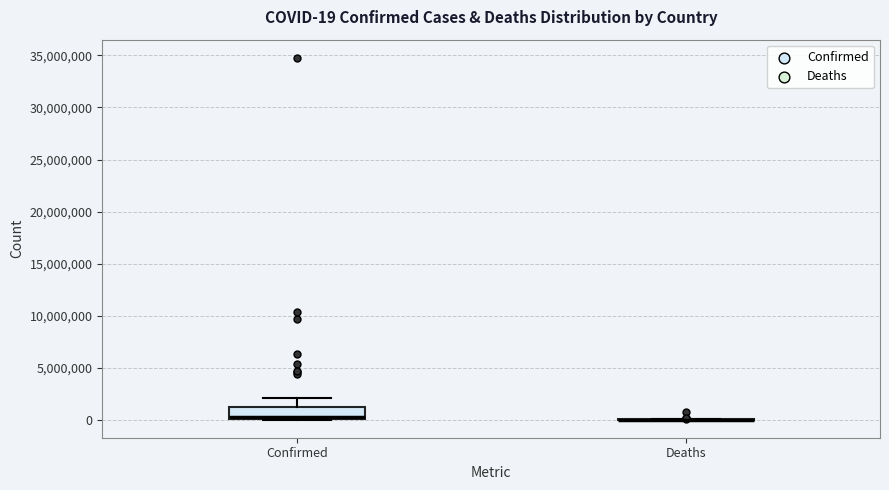

Comparing the boxes themselves (not the whiskers), which one is the tallest?

Confirmed